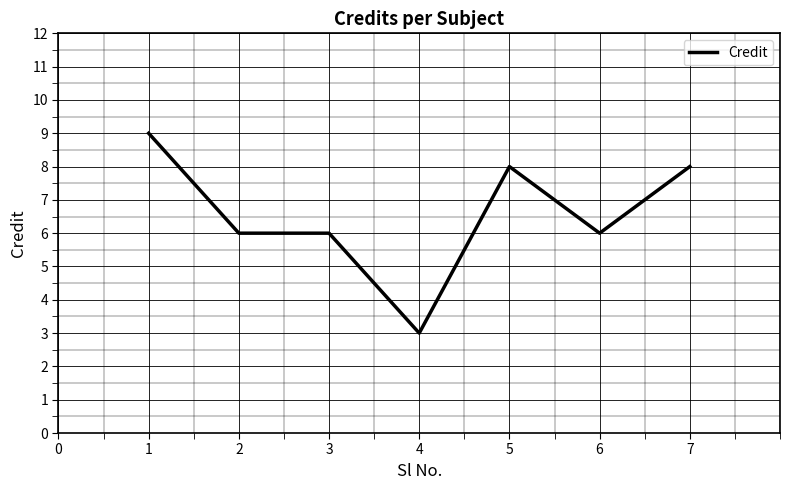

The value at 3 is 6. True or false?

True